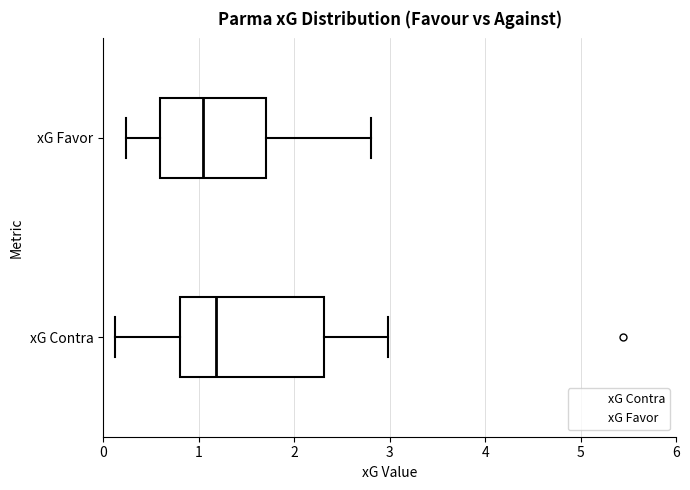

Reading bottom to top, transcribe this box plot: for each box, give where its median line is, the range the box spans, and where its two whiskers end, as read against the x-axis. The values are not printed on the chart, so give them approximately, as read against the axis.

xG Contra: median 1.2, box 0.8 to 2.3, whiskers 0.1 to 3.0
xG Favor: median 1.0, box 0.6 to 1.7, whiskers 0.2 to 2.8